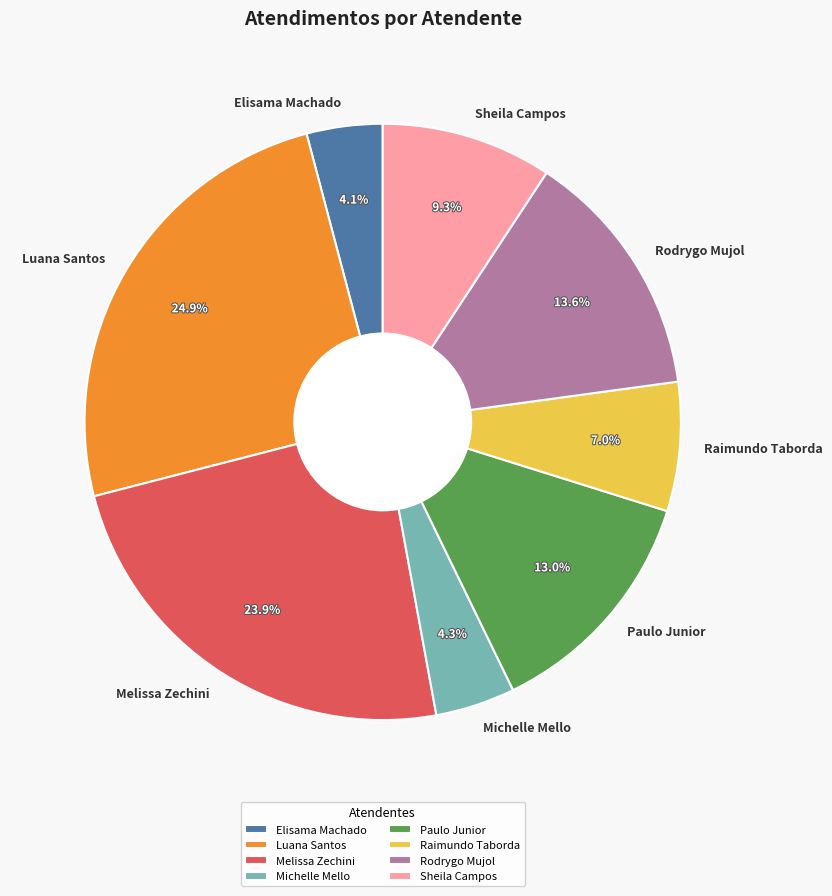

What is the largest slice in the pie chart?

Luana Santos